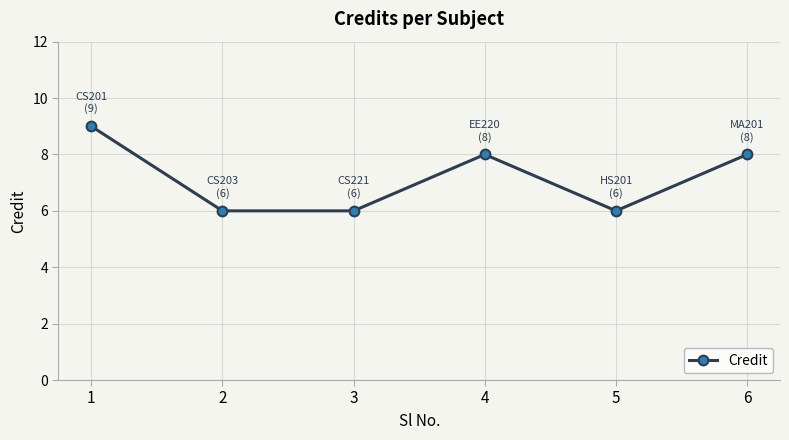

Approximately how many times larger is the value at 4 compared to 2?

1.3